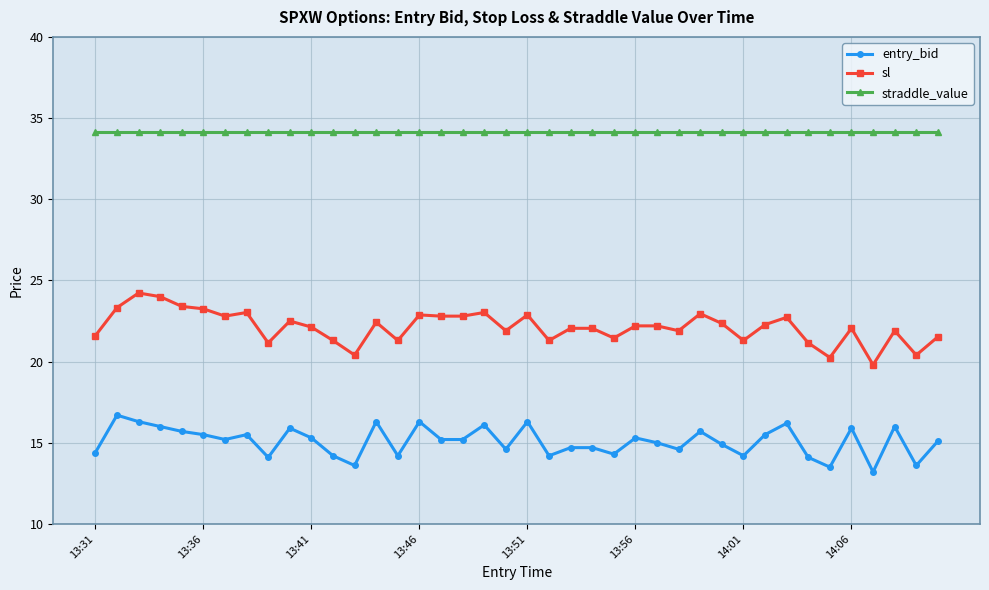

At how many categories does at least one series exceed 31?

40